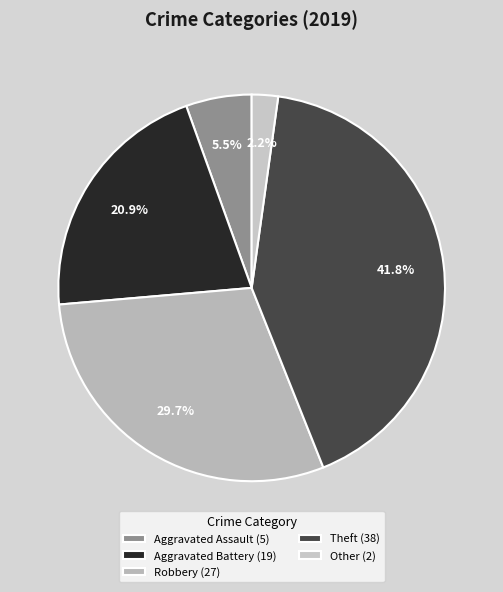

Count the number of slices in the pie.

5